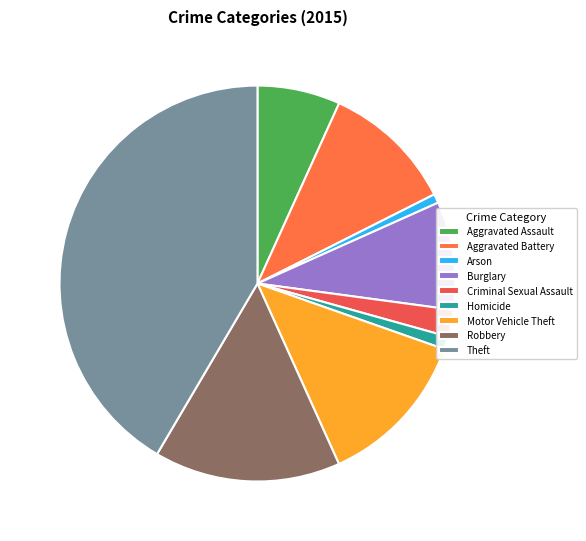

Rank the categories by value from highest to lowest.

Theft, Robbery, Motor Vehicle Theft, Aggravated Battery, Burglary, Aggravated Assault, Criminal Sexual Assault, Homicide, Arson